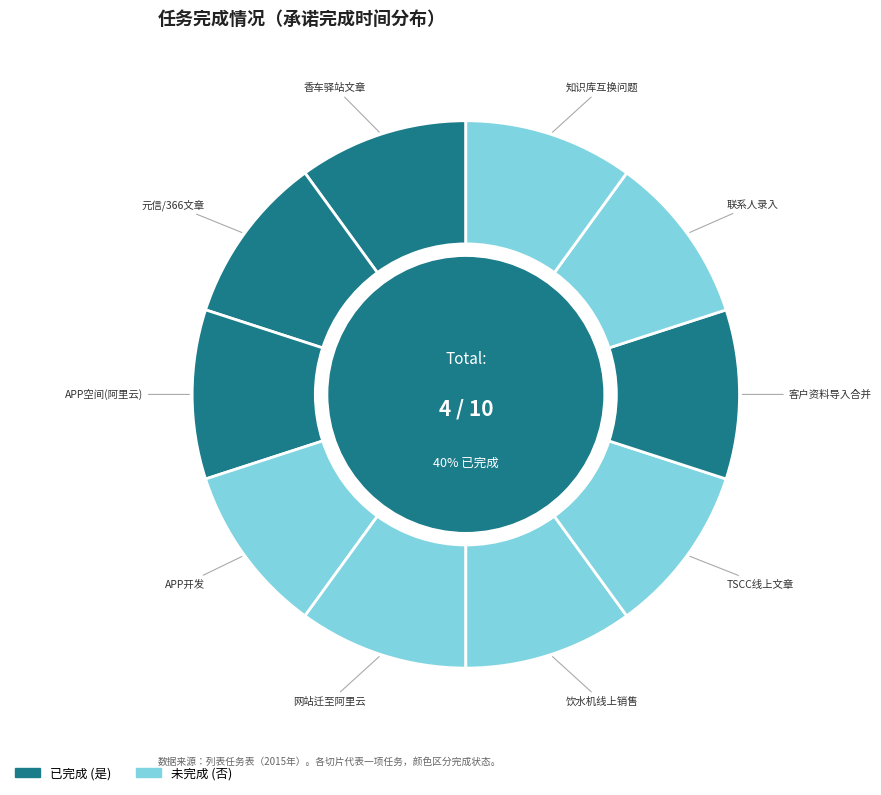

To the nearest percent, what portion does 俱乐部文章完成编辑（元信，366） represent?

10%